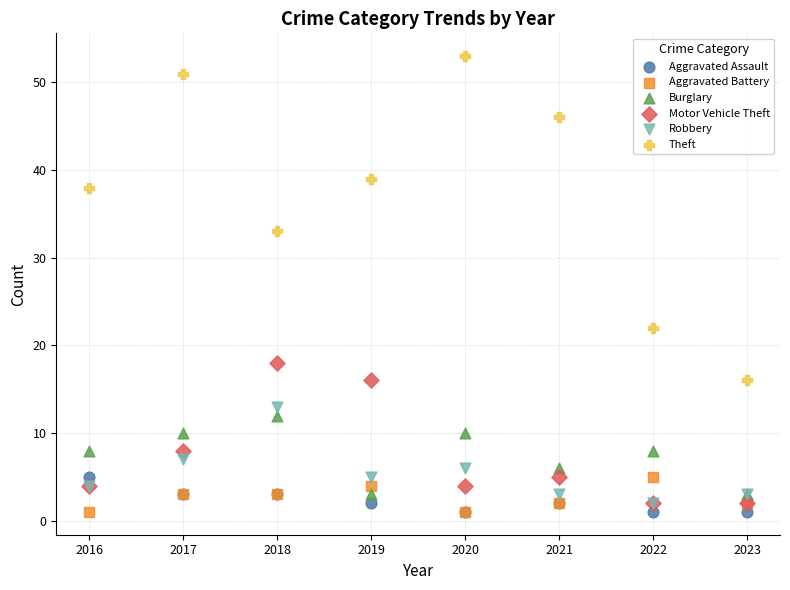

What are all the series names shown in the legend?

Aggravated Assault, Aggravated Battery, Burglary, Motor Vehicle Theft, Robbery, Theft